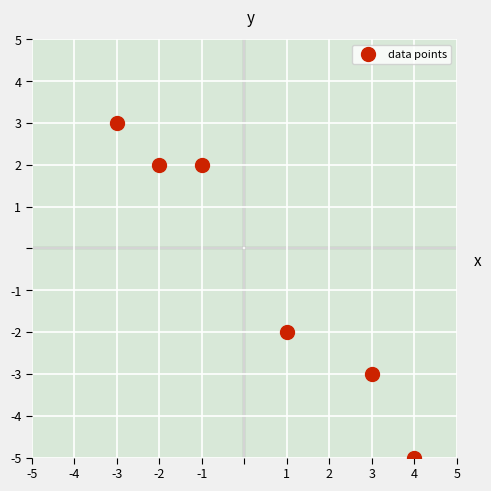

What is the range of Y values (max minus min)?

8